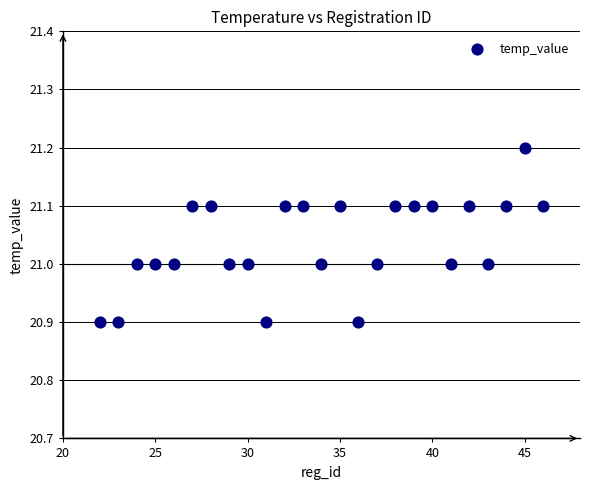

What is the range of Y values (max minus min)?

0.3